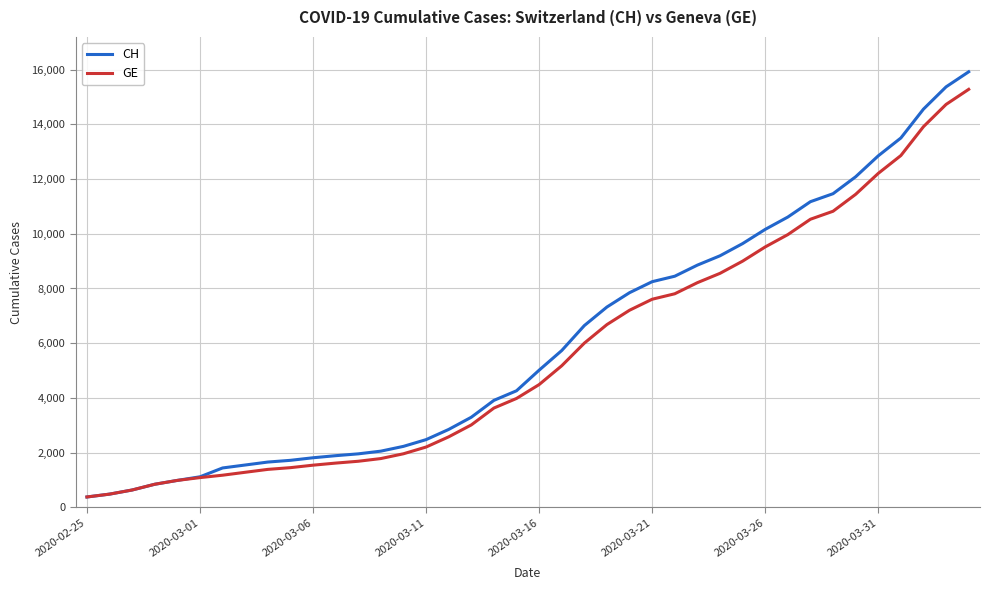

What is the greatest value displayed?

15926